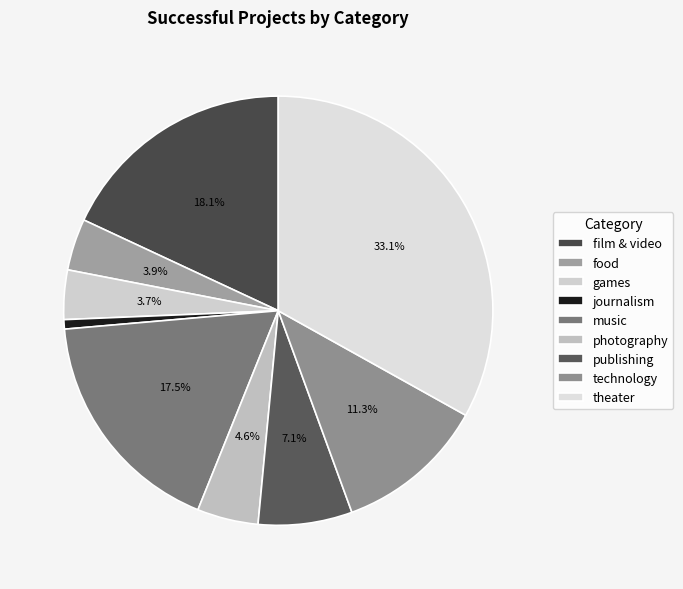

True or false: publishing accounts for 15% of the total.

False